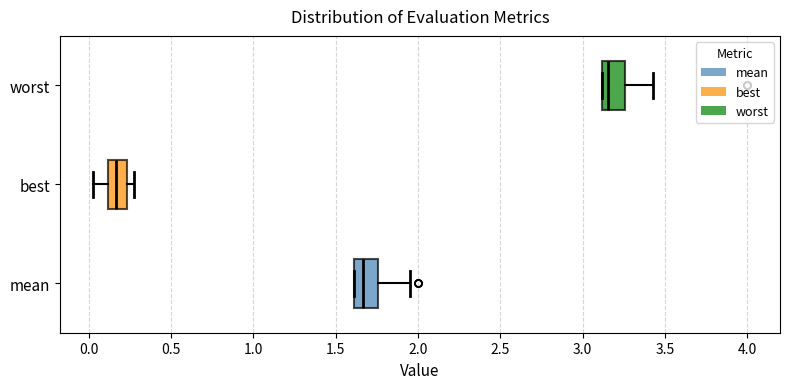

Which box's median line is the furthest to the left?

best